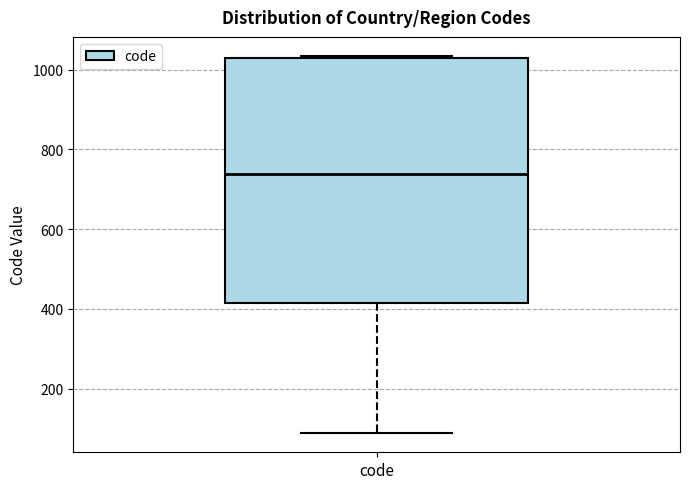

Where does the median line of the box for code sit on the y-axis? The values are not printed on the chart, so give them approximately, as read against the axis.

740